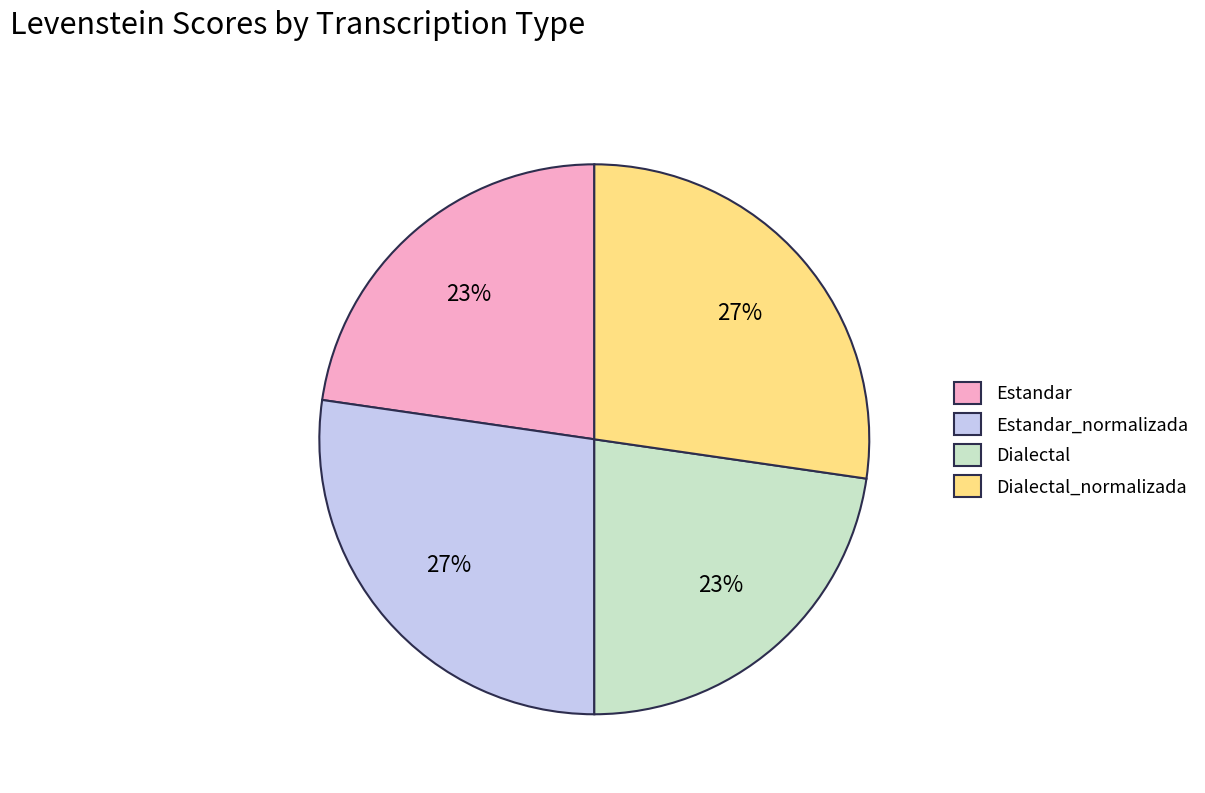

Count the number of slices in the pie.

4